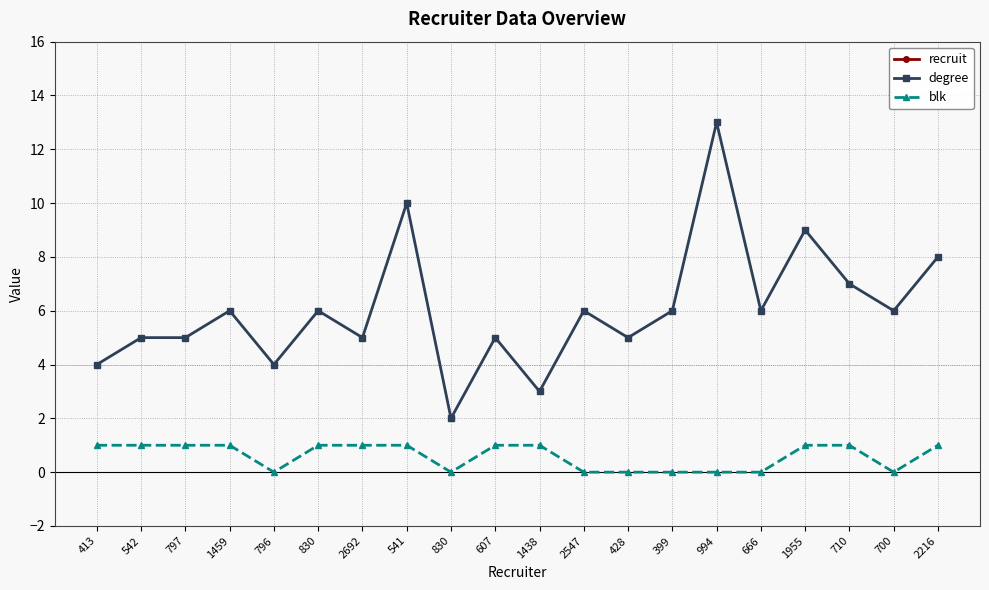

Reading left to right, list all the values displayed in this chart.

recruit: 413=25	542=47	797=48	1459=62	796=113	830=116	2692=129	541=148	830=215	607=228	1438=242	2547=277	428=284	399=285	994=293	666=299	1955=310	710=351	700=360	2216=383
degree: 413=4	542=5	797=5	1459=6	796=4	830=6	2692=5	541=10	830=2	607=5	1438=3	2547=6	428=5	399=6	994=13	666=6	1955=9	710=7	700=6	2216=8
blk: 413=1	542=1	797=1	1459=1	796=0	830=1	2692=1	541=1	830=0	607=1	1438=1	2547=0	428=0	399=0	994=0	666=0	1955=1	710=1	700=0	2216=1